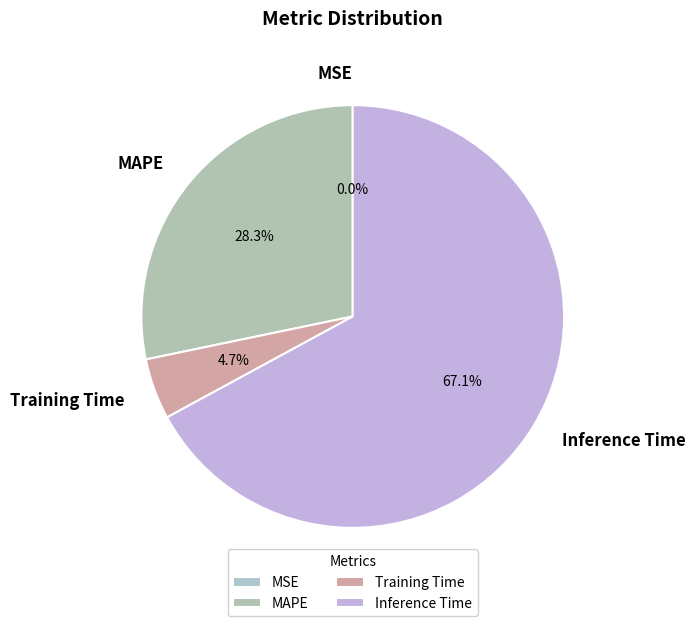

Which category has the biggest portion of the pie?

Inference Time